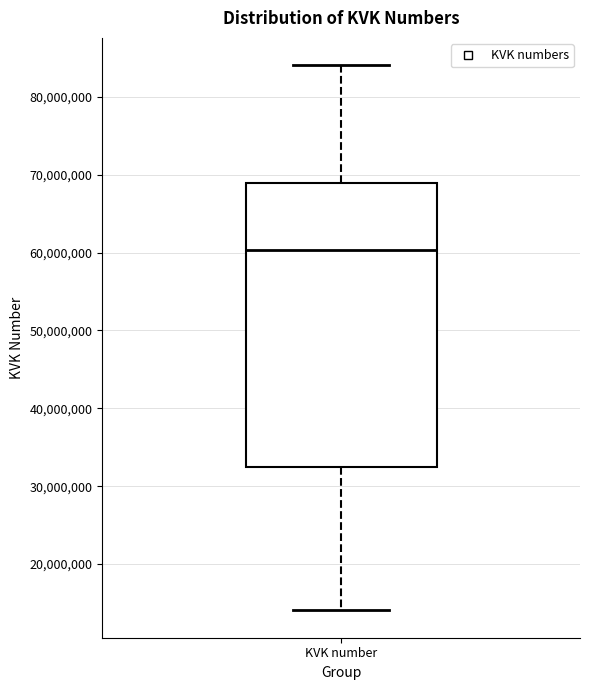

Read this box plot against the y-axis: the position of the median line, the range covered by the box, and the ends of both whiskers. The values are not printed on the chart, so give them approximately, as read against the axis.

median 60000000, box 33000000 to 69000000, whiskers 14000000 to 84000000